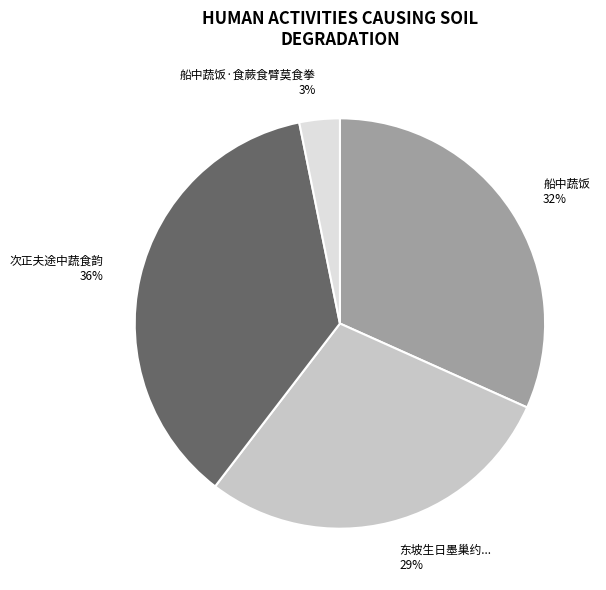

What is the smallest slice in the pie chart?

船中蔬饭·食蕨食臂莫食拳 3%